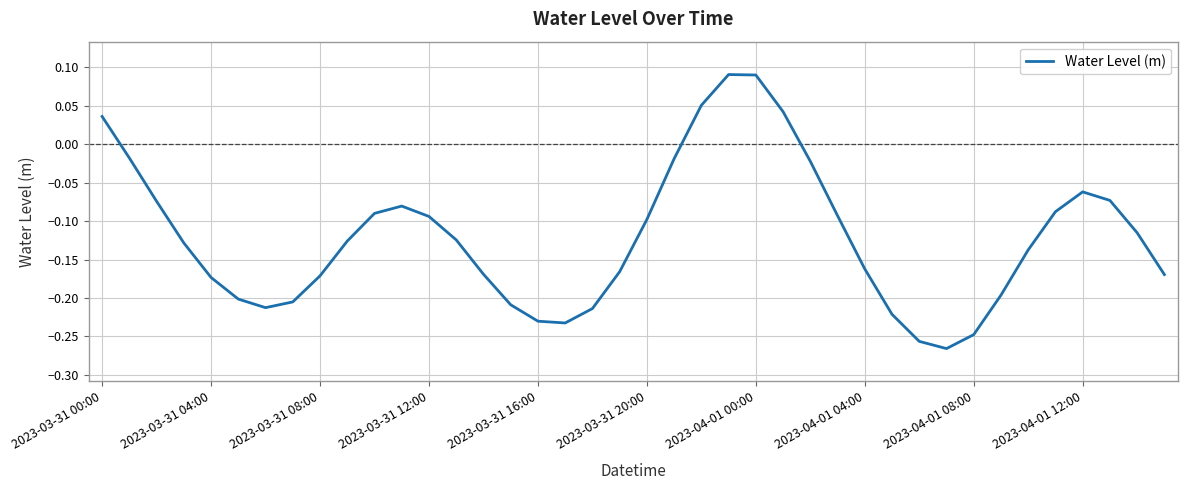

What is the difference between the maximum and minimum values?

0.4